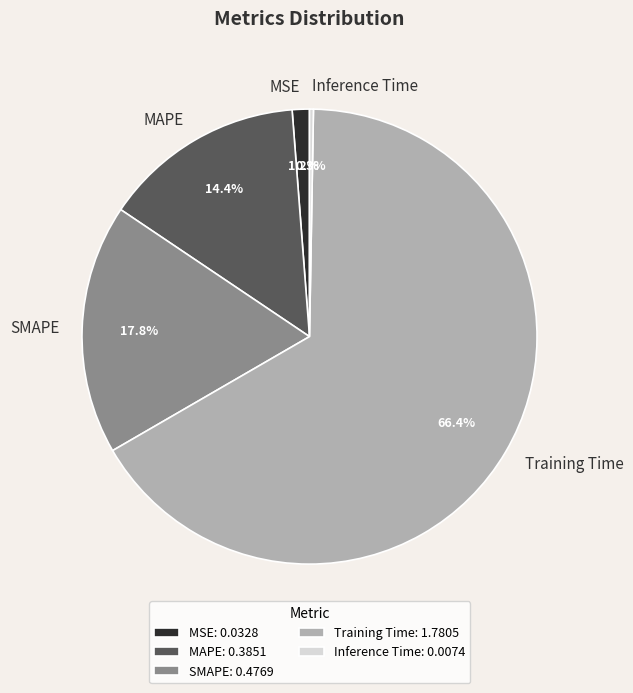

What portion of the pie excludes MSE?

98.8%